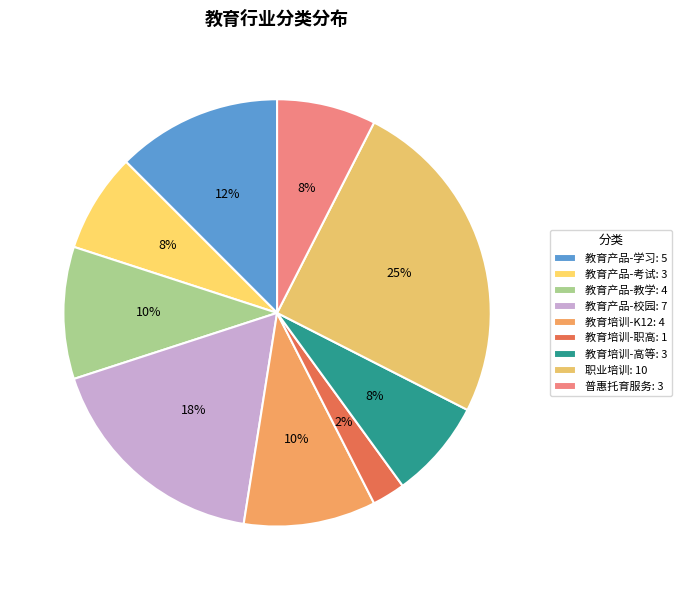

Do 教育培训-K12 and 普惠托育服务 together represent more than half of the pie?

No